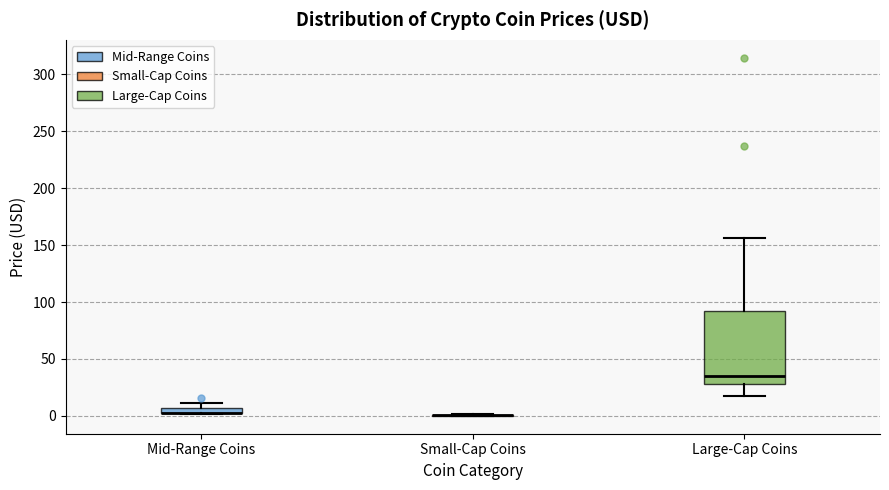

Where does the upper whisker of the box for Large-Cap Coins end on the y-axis? The values are not printed on the chart, so give them approximately, as read against the axis.

155